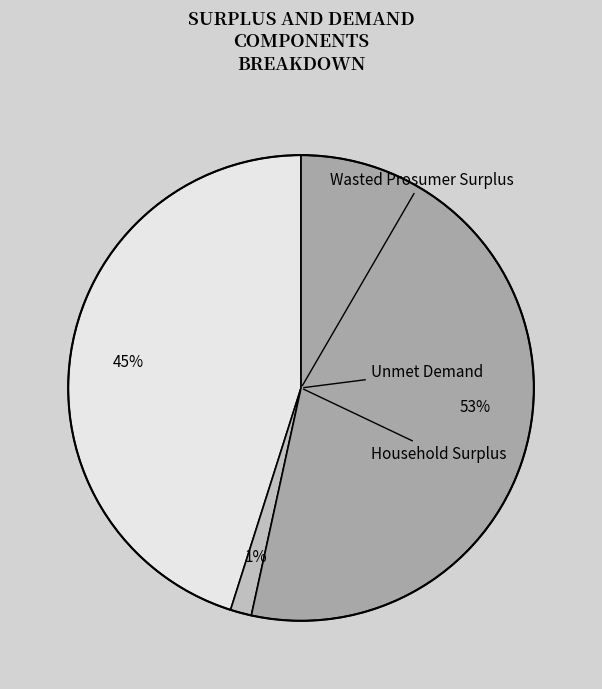

Does any single category account for the majority?

Yes